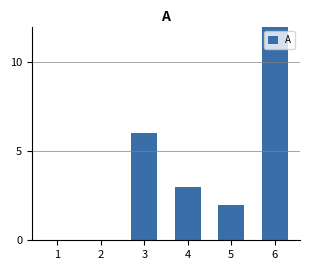

List the labels in order of value, smallest first.

1, 2, 5, 4, 3, 6